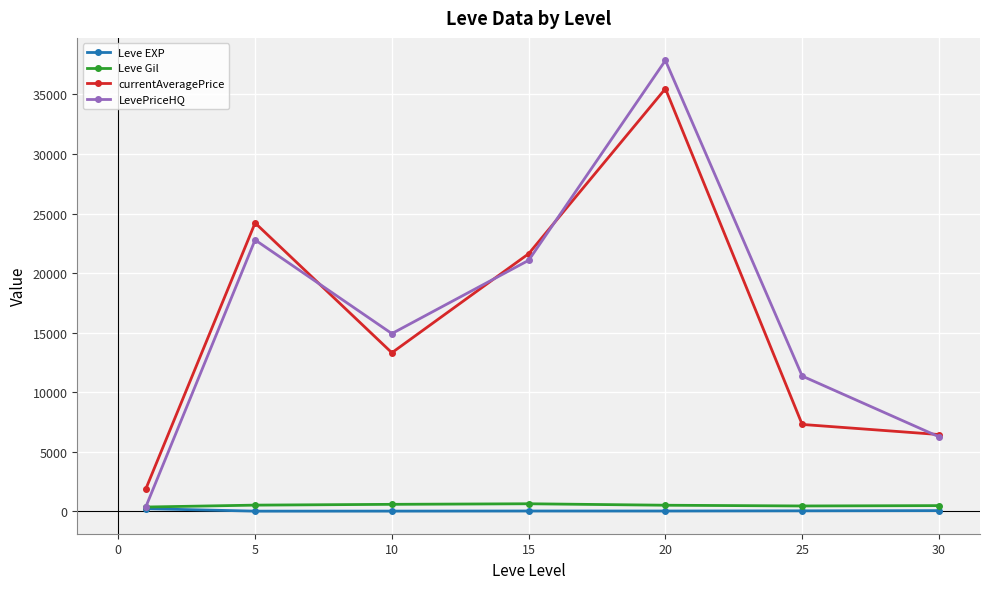

What is the difference between the maximum and second lowest values in the Leve Gil series?

185.0